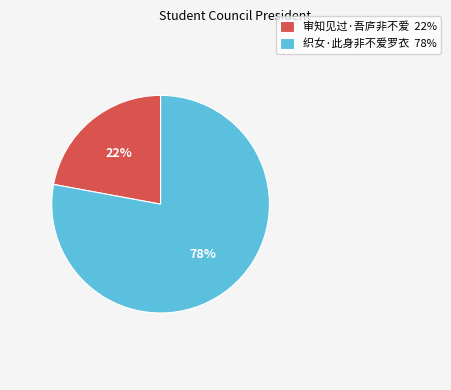

Which category accounts for the majority?

织女·此身非不爱罗衣